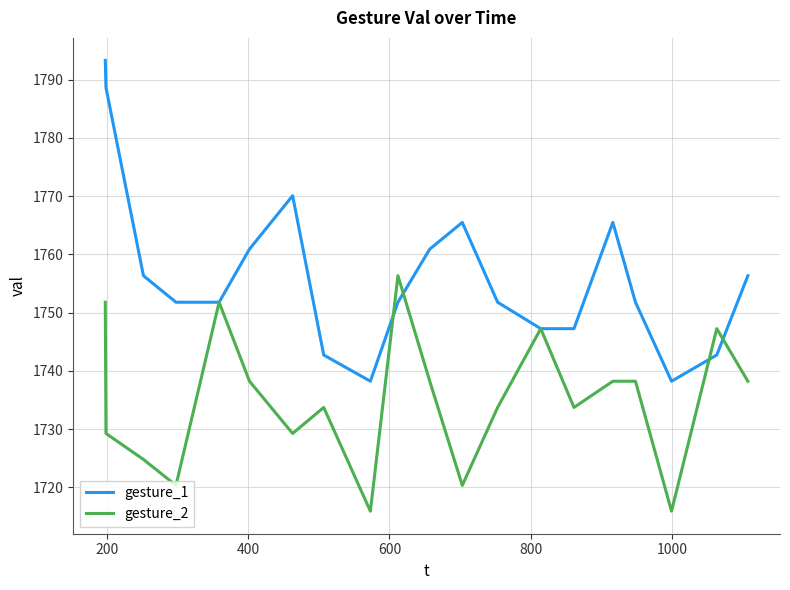

What is the smallest value displayed?

1715.9